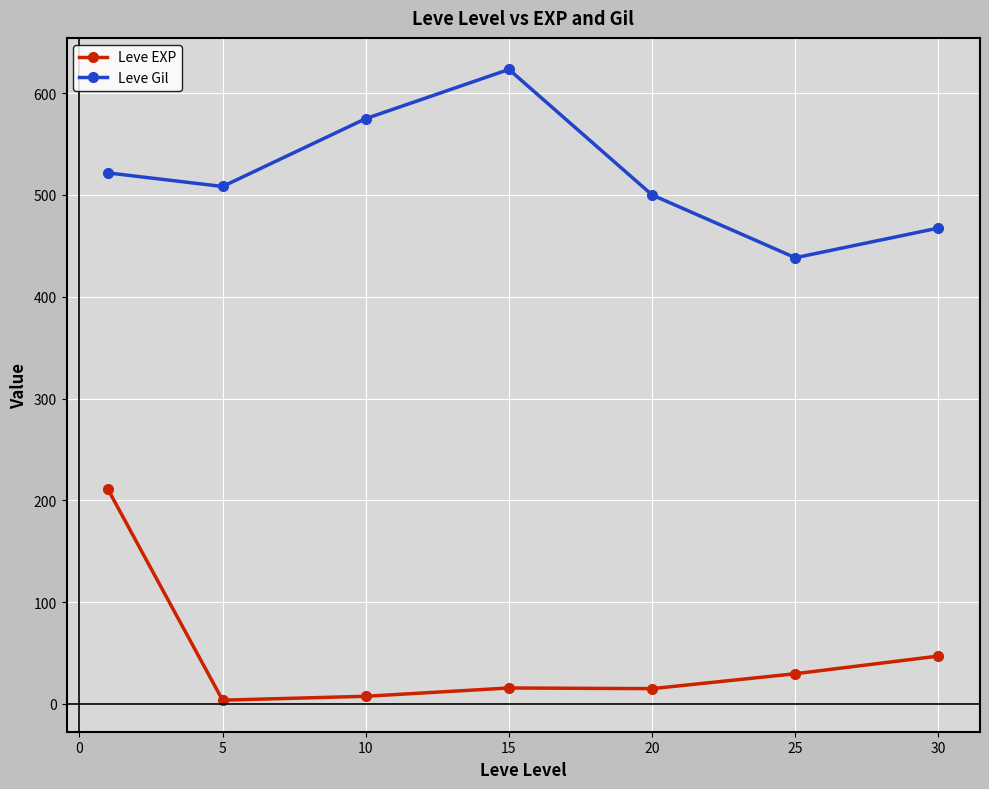

What are all the series names shown in the legend?

Leve EXP, Leve Gil